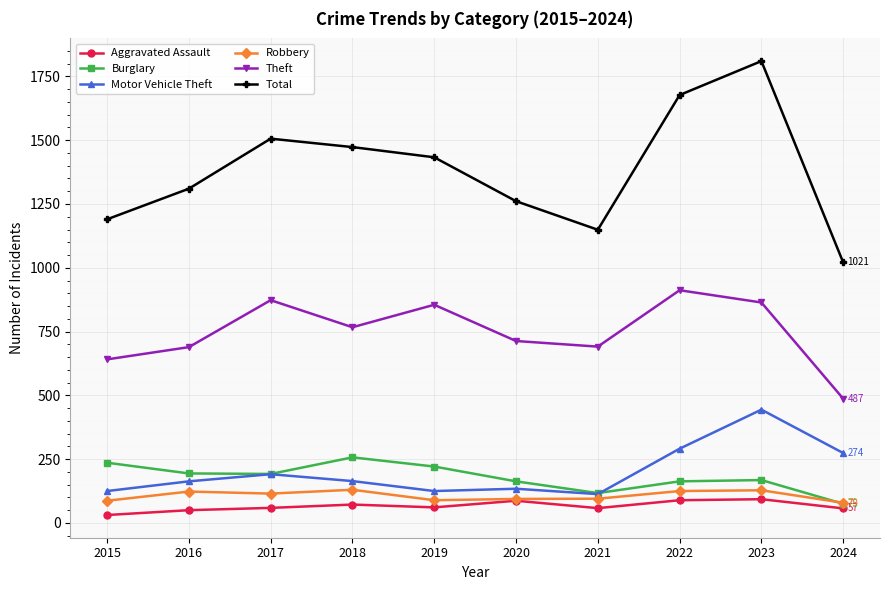

Is this an area chart (filled region under the line)?

No